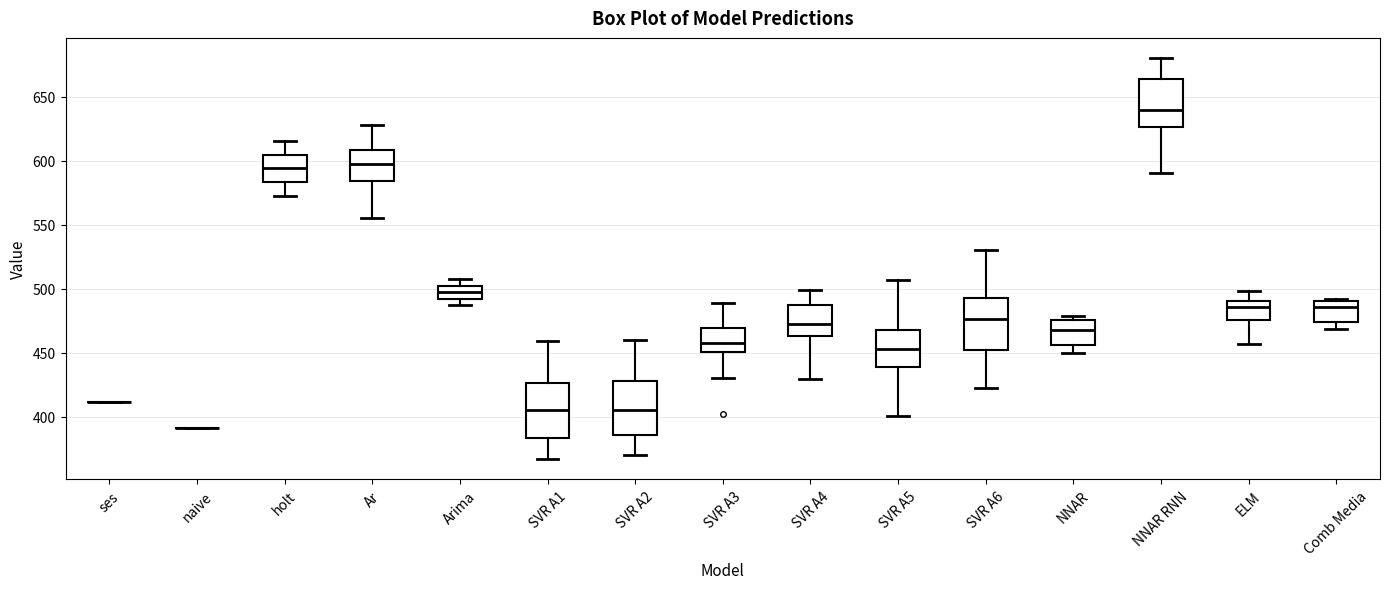

Reading left to right, transcribe this box plot: for each box, give where its median line is, the range the box spans, and where its two whiskers end, as read against the y-axis. The values are not printed on the chart, so give them approximately, as read against the axis.

ses: box collapsed to a line at 410, whiskers 410 to 410
naive: box collapsed to a line at 390, whiskers 390 to 390
holt: median 595, box 585 to 605, whiskers 570 to 615
Ar: median 595, box 585 to 610, whiskers 555 to 630
Arima: median 495, box 490 to 500, whiskers 485 to 505
SVR A1: median 405, box 385 to 425, whiskers 365 to 460
SVR A2: median 405, box 385 to 430, whiskers 370 to 460
SVR A3: median 460, box 450 to 470, whiskers 430 to 490
SVR A4: median 470, box 465 to 485, whiskers 430 to 500
SVR A5: median 455, box 440 to 470, whiskers 400 to 505
SVR A6: median 475, box 450 to 490, whiskers 420 to 530
NNAR: median 470, box 455 to 475, whiskers 450 to 480
NNAR RNN: median 640, box 625 to 665, whiskers 590 to 680
ELM: median 485, box 475 to 490, whiskers 455 to 500
Comb Media: median 485, box 475 to 490, whiskers 470 to 490 (just above the box's upper edge)